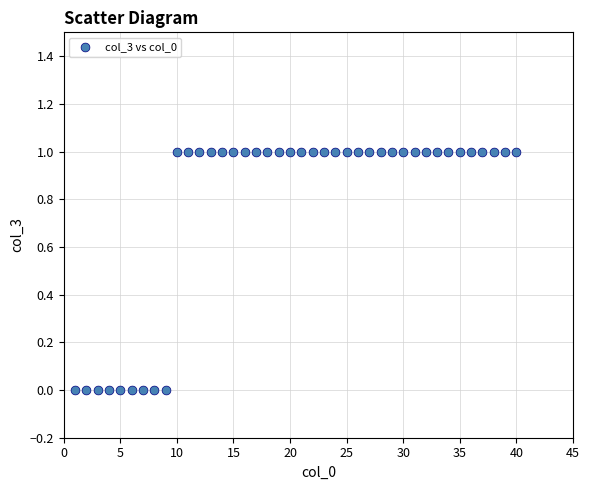

What is the range of X values (max minus min)?

39